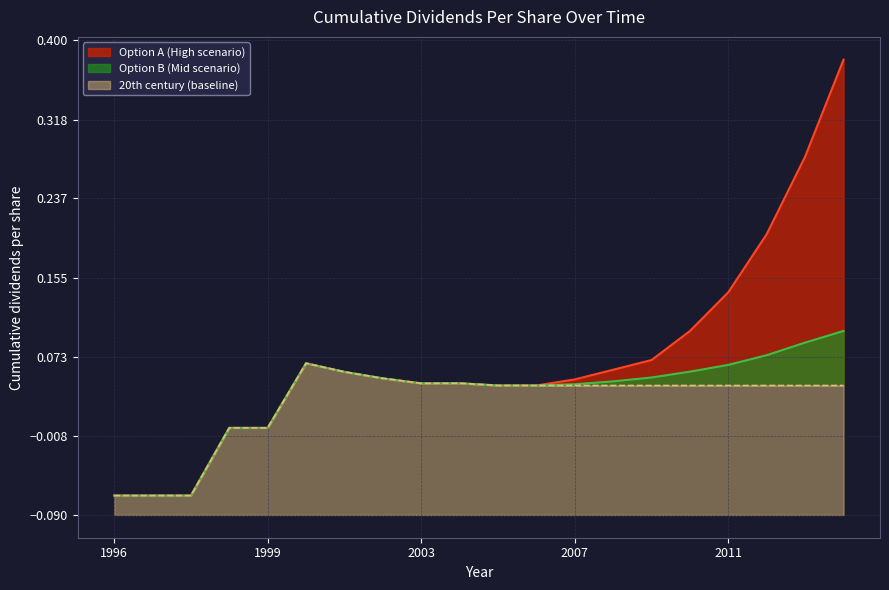

Does the chart display data point markers on the line(s)?

No